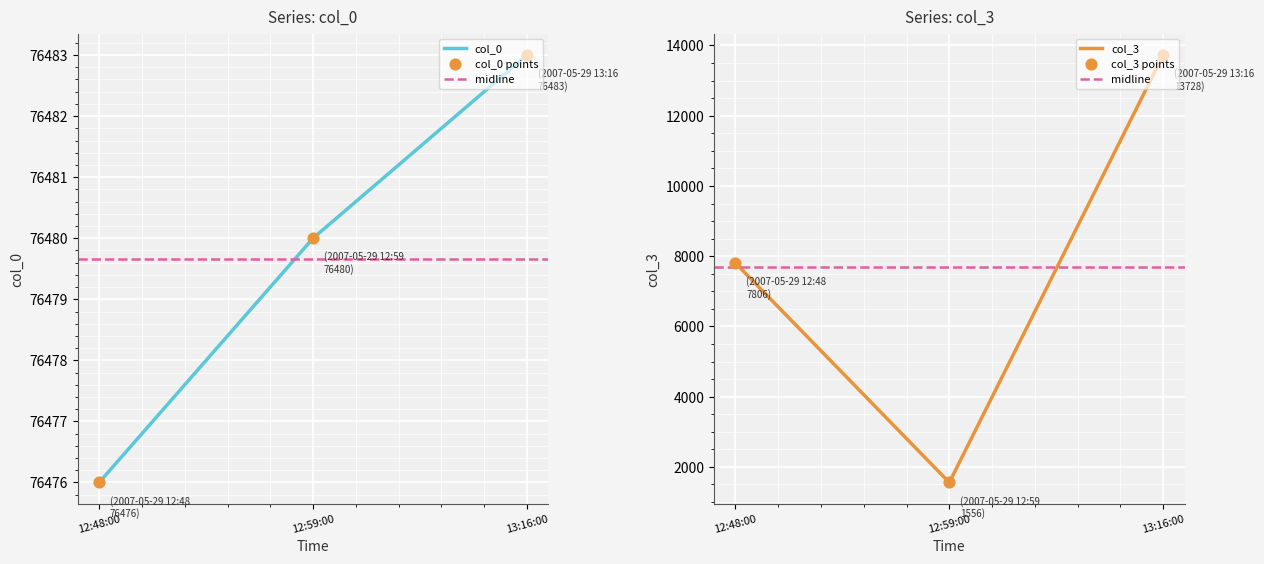

At how many categories does at least one series exceed 28751?

3